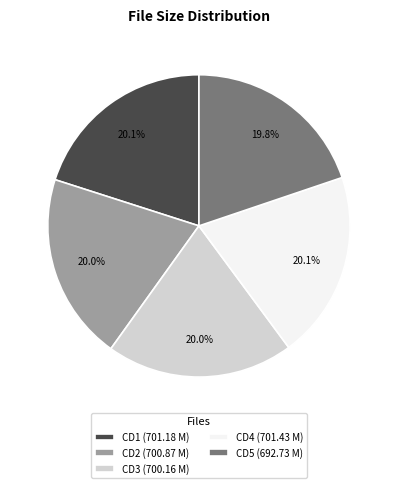

What portion of the pie excludes CD4 (701.43 M)?

79.9%